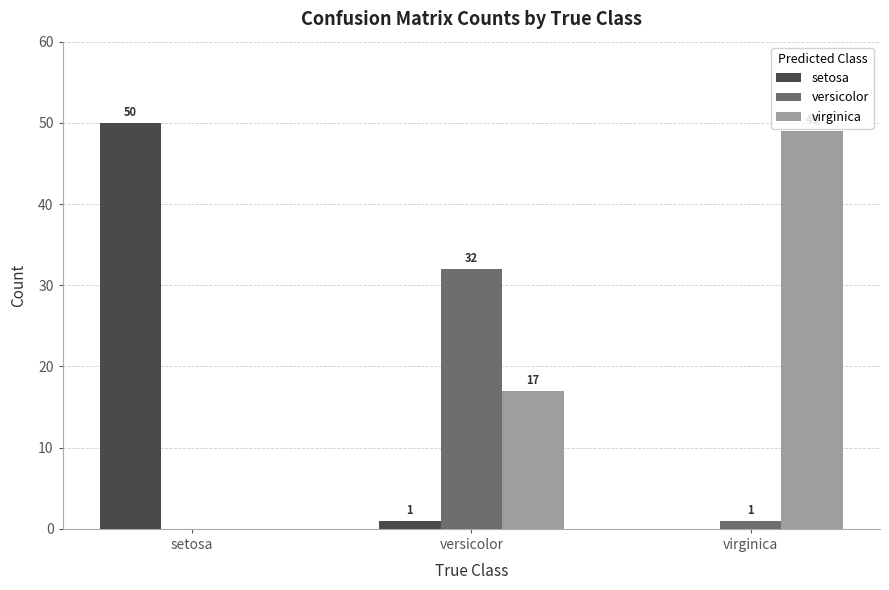

Which series has the largest total across all categories?

virginica